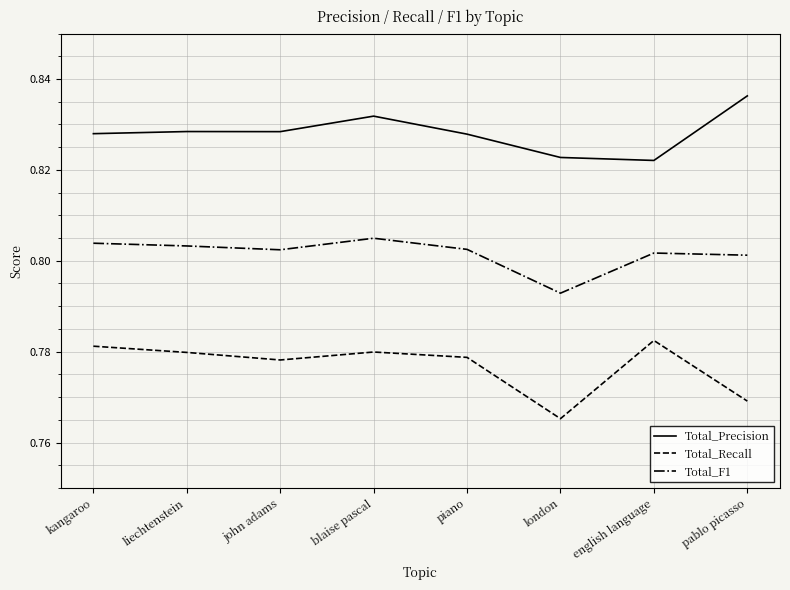

What position from the right is liechtenstein?

7